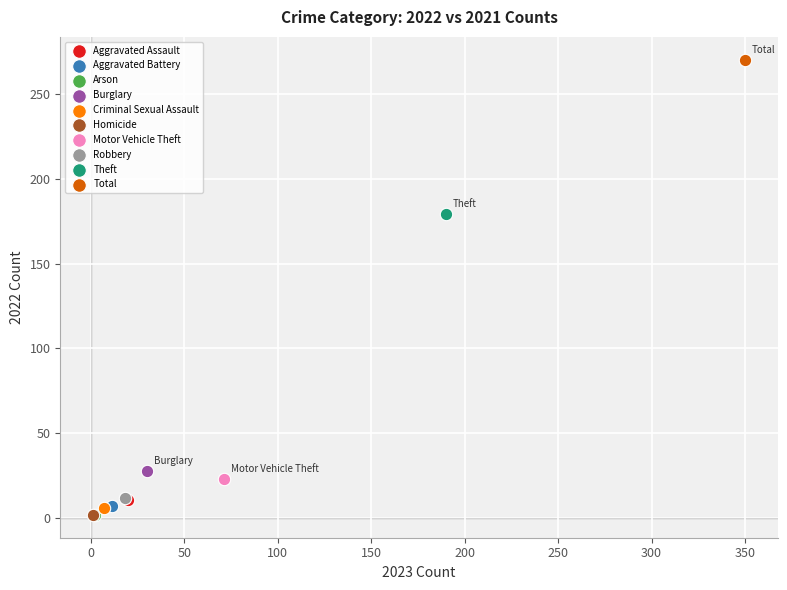

What are all the series names shown in the legend?

Aggravated Assault, Aggravated Battery, Arson, Burglary, Criminal Sexual Assault, Homicide, Motor Vehicle Theft, Robbery, Theft, Total